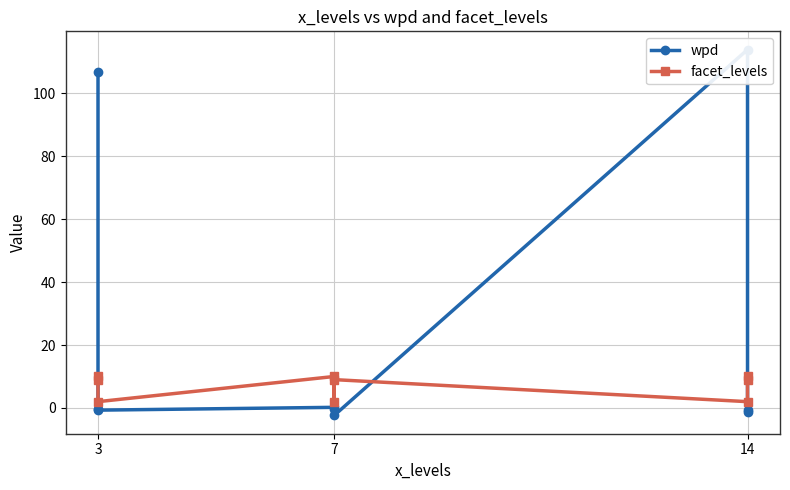

Does the chart display data point markers on the line(s)?

Yes